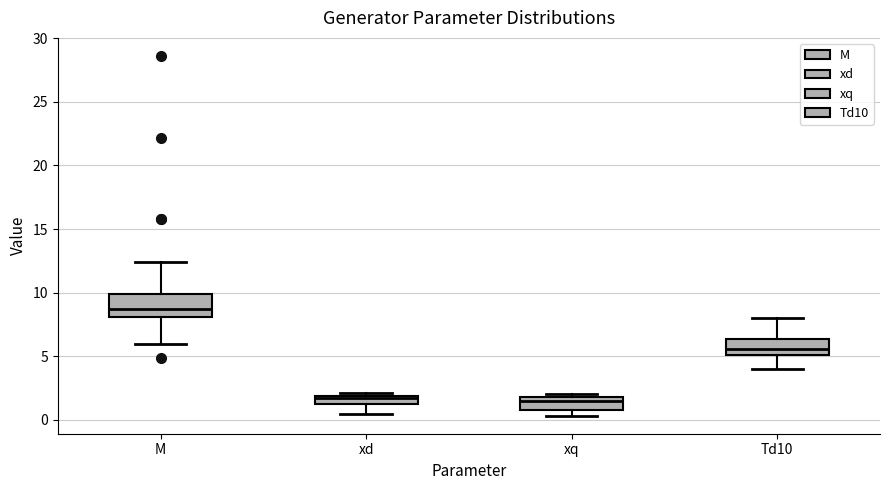

Where does the lower whisker of the box for xd end on the y-axis? The values are not printed on the chart, so give them approximately, as read against the axis.

0.5